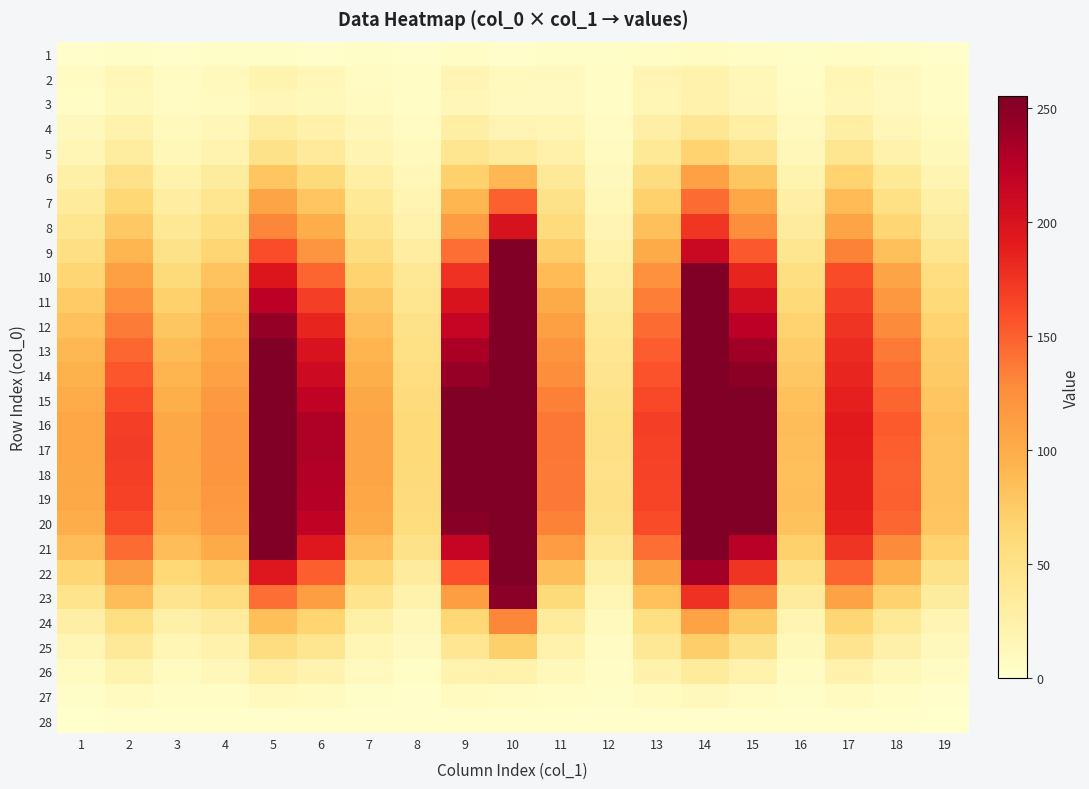

How many series are shown in this chart?

28